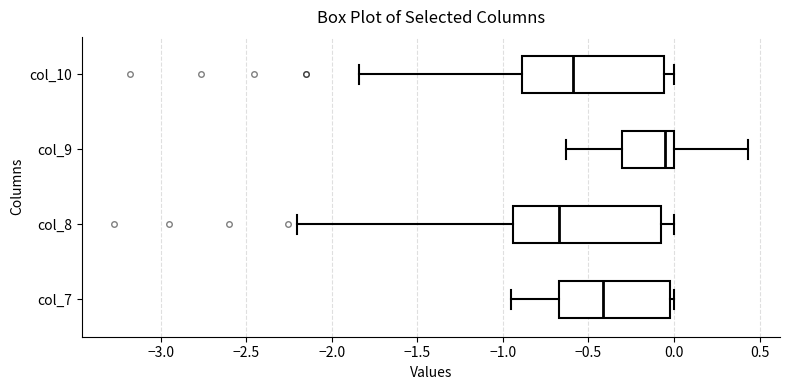

Reading bottom to top, transcribe this box plot: for each box, give where its median line is, the range the box spans, and where its two whiskers end, as read against the x-axis. The values are not printed on the chart, so give them approximately, as read against the axis.

col_7: median -0.40, box -0.65 to 0.00, whiskers -0.95 to 0.00 (just right of the box's right edge)
col_8: median -0.65, box -0.95 to -0.10, whiskers -2.20 to 0.00
col_9: median -0.05, box -0.30 to 0.00, whiskers -0.65 to 0.45
col_10: median -0.60, box -0.90 to -0.05, whiskers -1.85 to 0.00